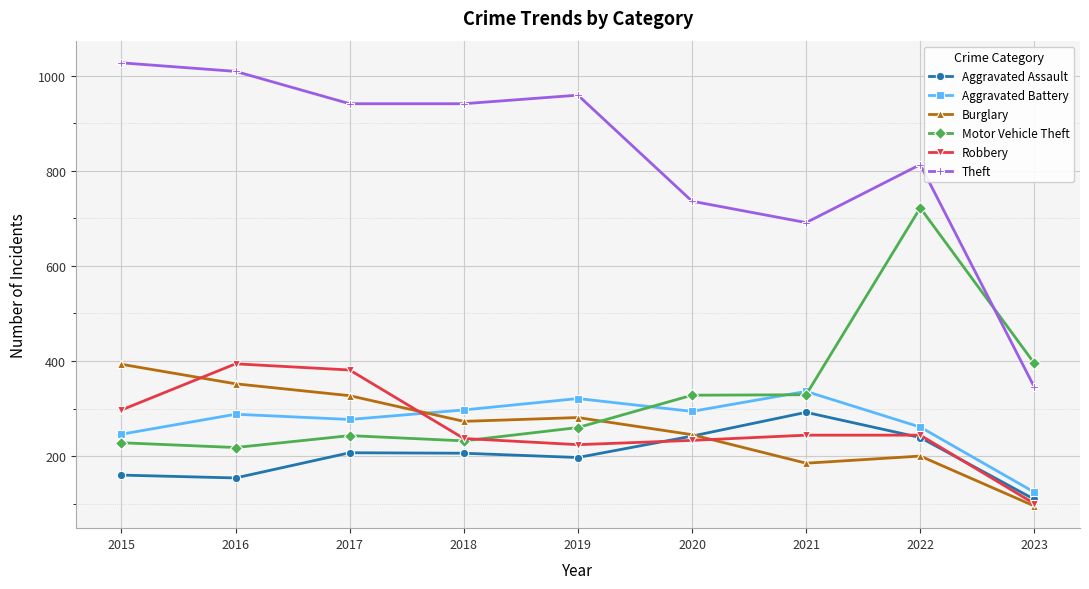

Which series has the widest spread of values?

Theft